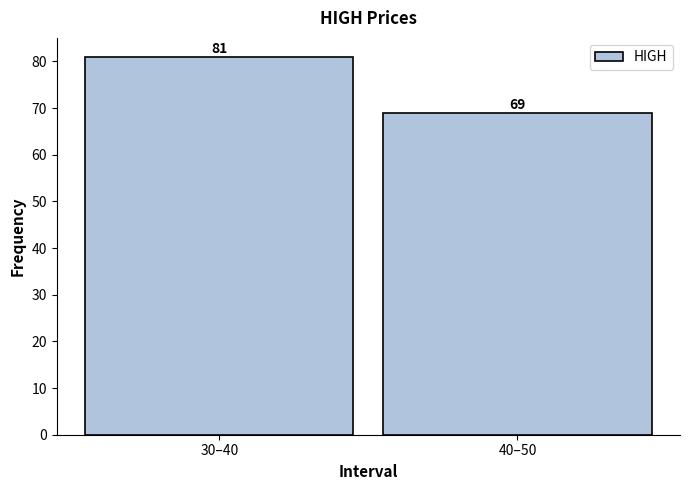

Reading right to left, list all the values displayed in this chart.

69	81